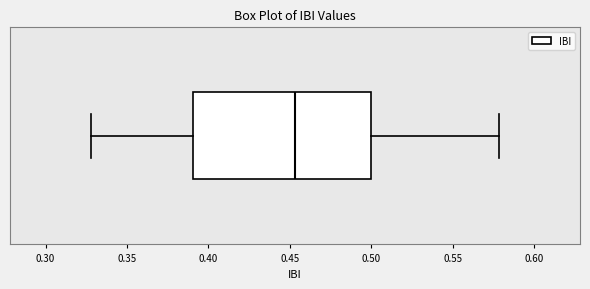

Where does the left whisker of the box end on the x-axis? The values are not printed on the chart, so give them approximately, as read against the axis.

0.330